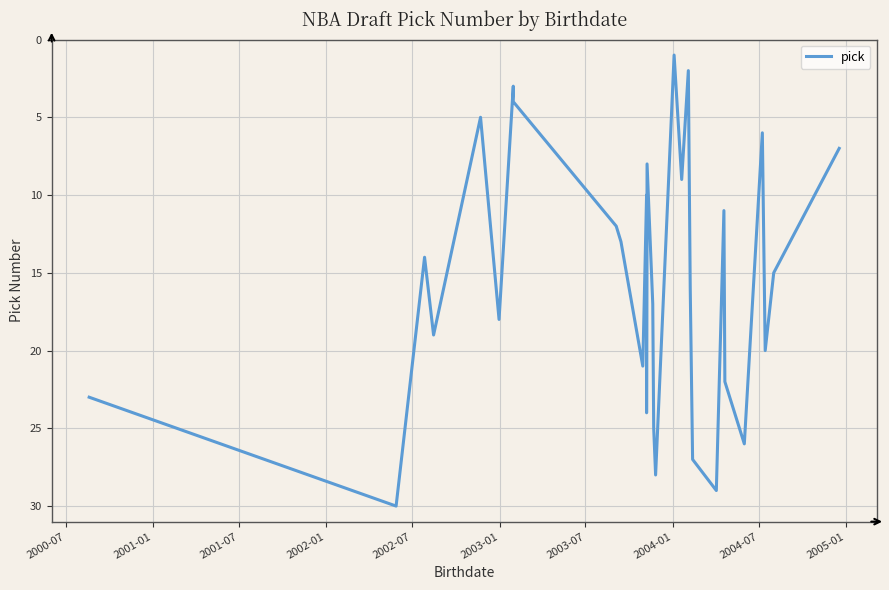

How many points are higher than both their immediate neighbors (excluding endpoints)?

10